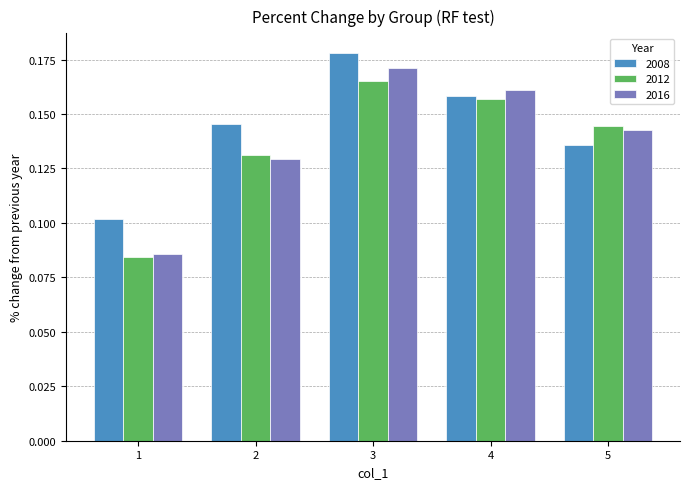

Rank the series at 3 from highest to lowest value.

2008, 2016, 2012